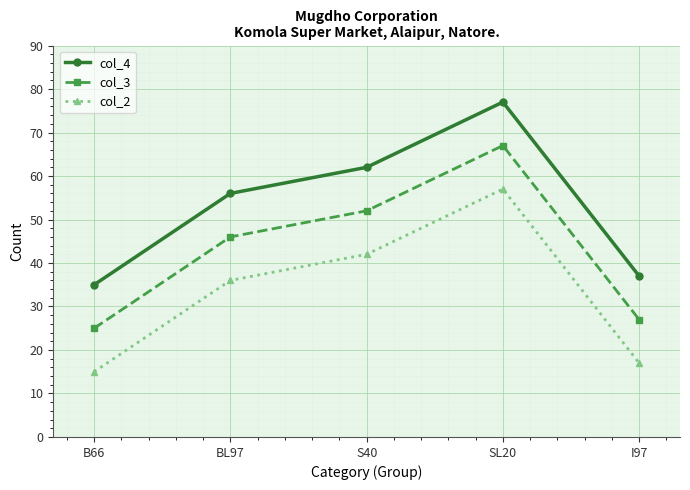

Is it true that col_2 equals 26 at I97?

False